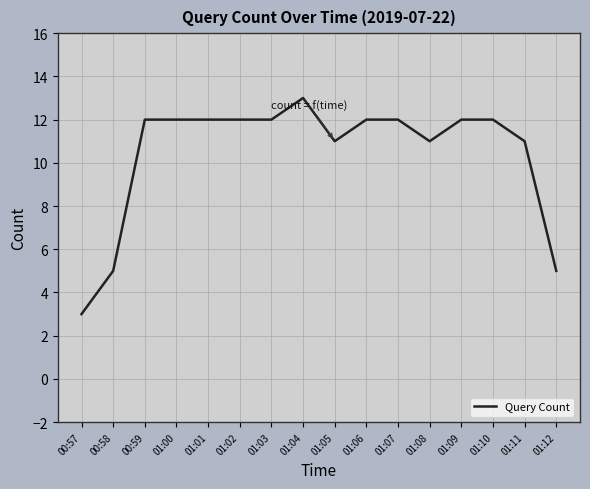

What is the difference between the values at 01:03 and 01:11?

1